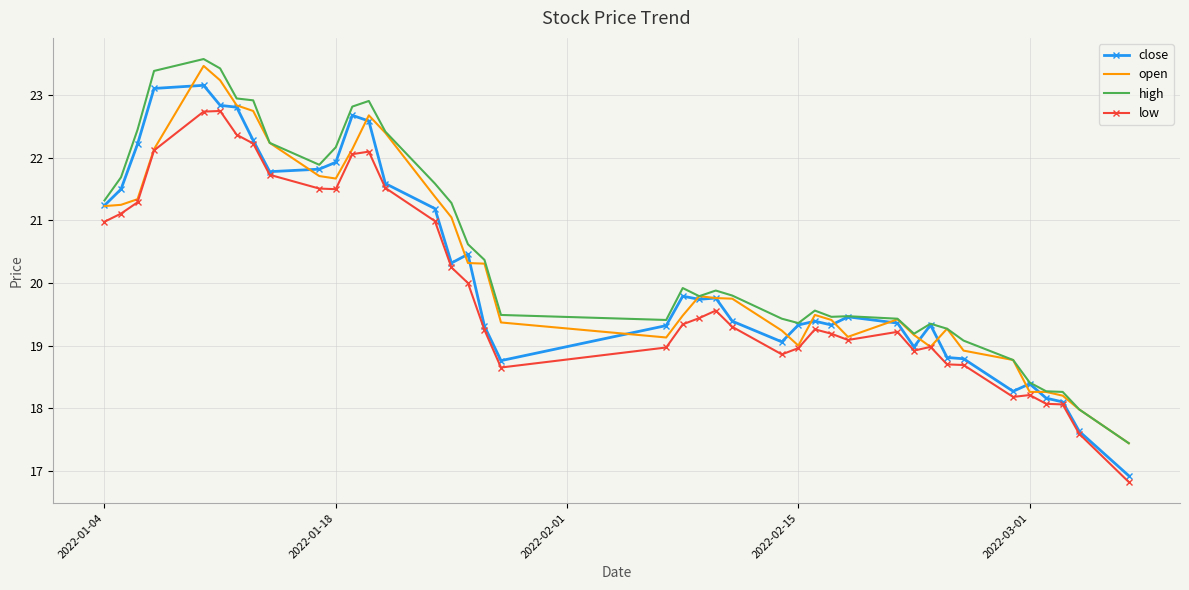

What is the smallest value displayed?

16.8